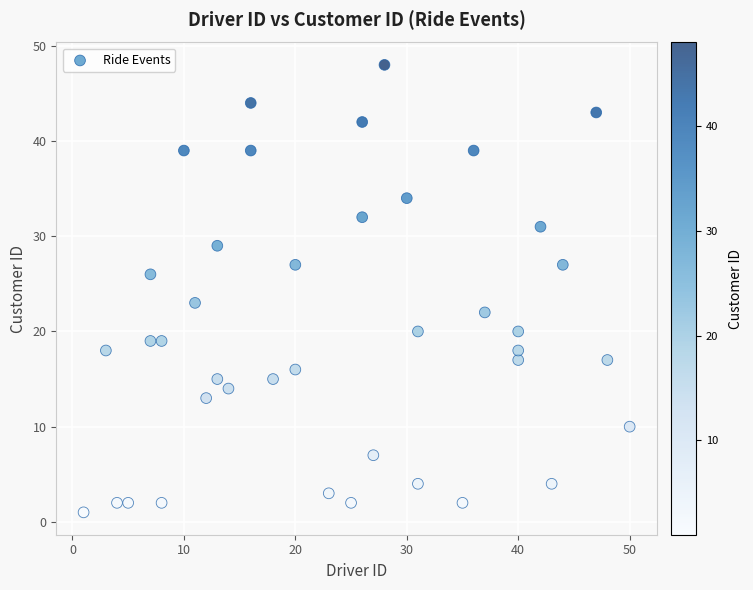

What is the range of Y values (max minus min)?

47